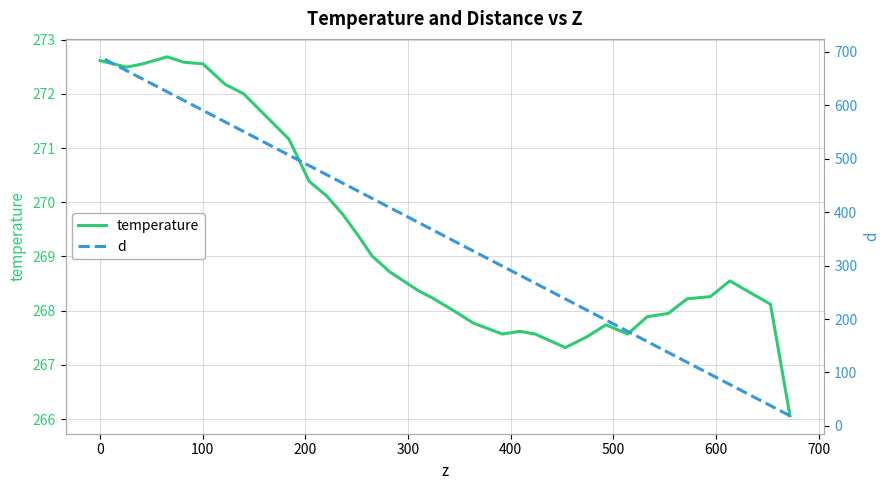

True or false: d and temperature intersect in this chart.

True